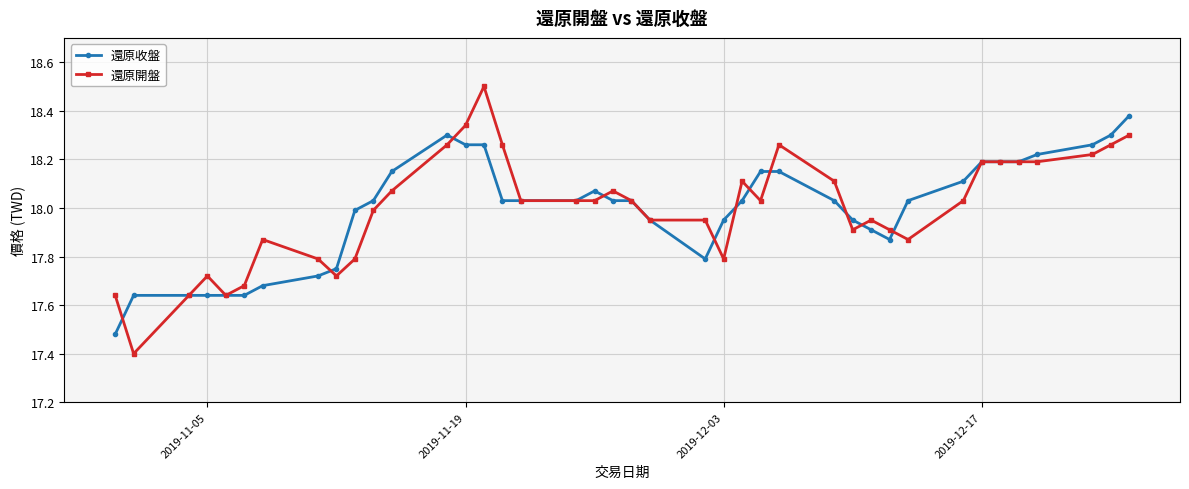

What is the minimum value shown in the chart?

17.4